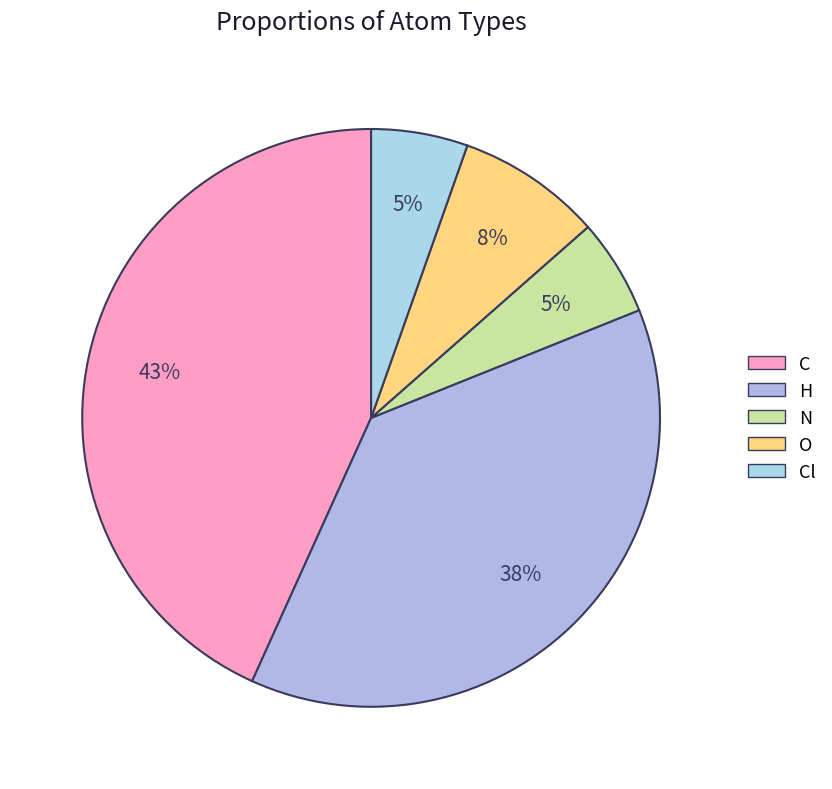

Is there any slice that represents more than half of the pie?

No